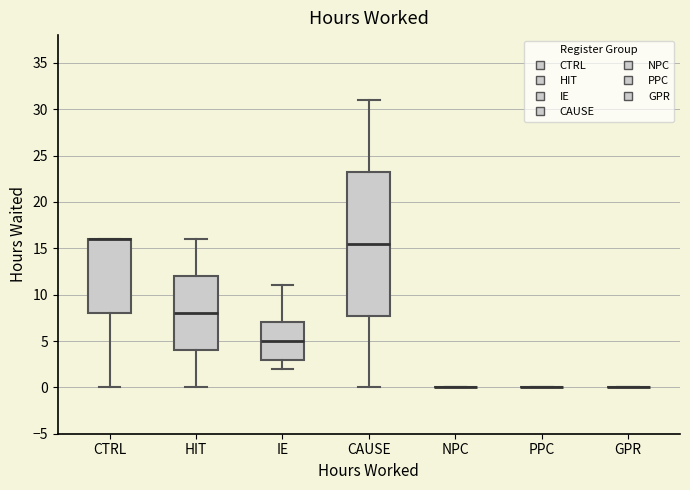

Where does the upper whisker of the box for CAUSE end on the y-axis? The values are not printed on the chart, so give them approximately, as read against the axis.

31.0